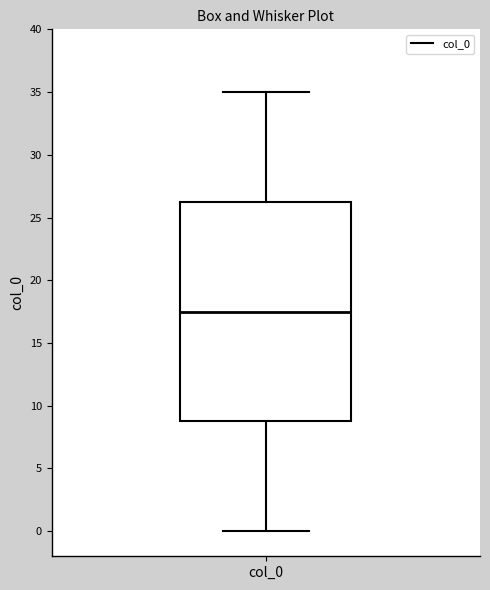

Transcribe this box plot: give where the median line is, the range the box spans, and where the two whiskers end, as read against the y-axis. The values are not printed on the chart, so give them approximately, as read against the axis.

median 17.5, box 9.0 to 26.5, whiskers 0.0 to 35.0